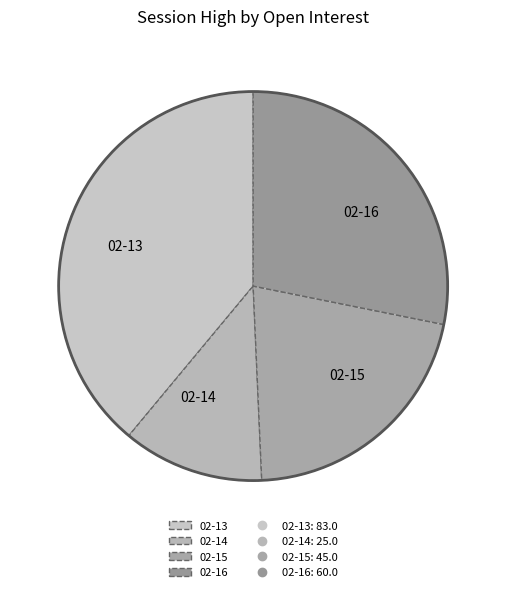

Rank the categories by value from lowest to highest.

02-14, 02-15, 02-16, 02-13